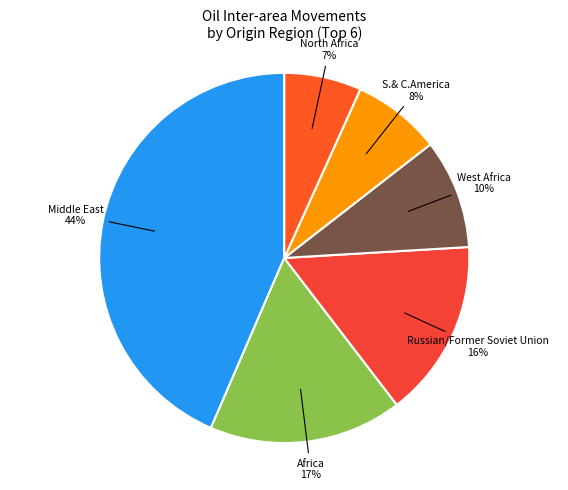

Is the sum of Russian/Former Soviet Union and North Africa greater than half?

No